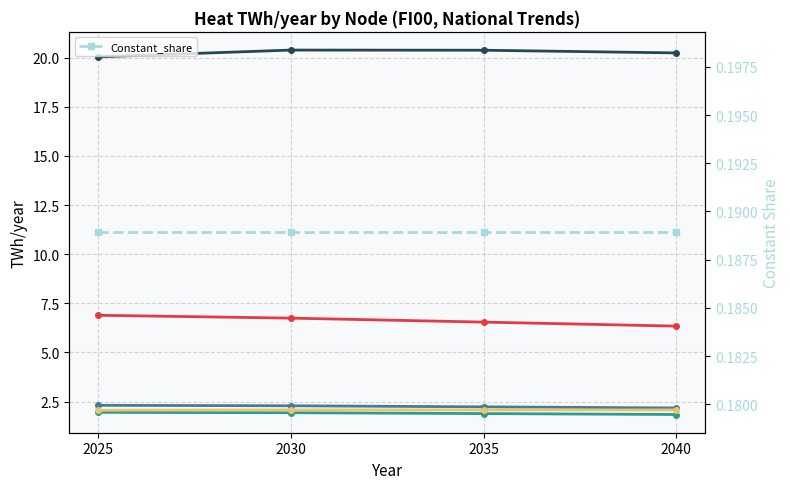

Reading left to right, list all the values displayed in this chart.

_HKI: 6.9	6.7	6.5	6.3
_ESP: 2.3	2.3	2.2	2.2
_VAN: 2.0	1.9	1.9	1.8
_TUR: 2.1	2.1	2.1	2.1
_ROF: 20.0	20.4	20.4	20.2